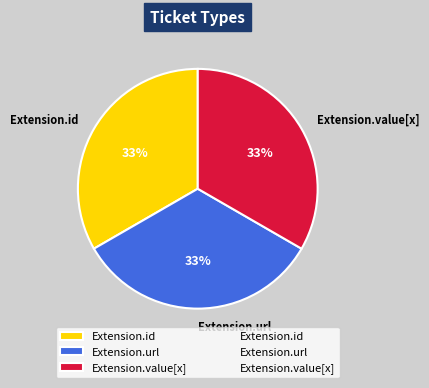

To the nearest percent, what is the combined percentage of Extension.url and Extension.id?

67%